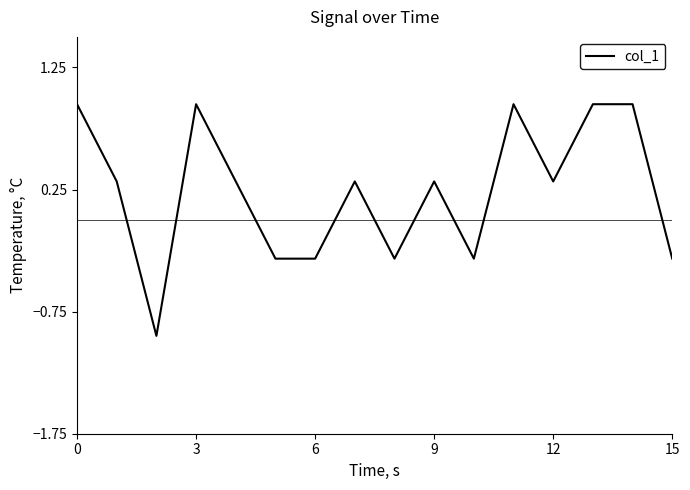

What is the difference between the maximum and minimum values?

1.9